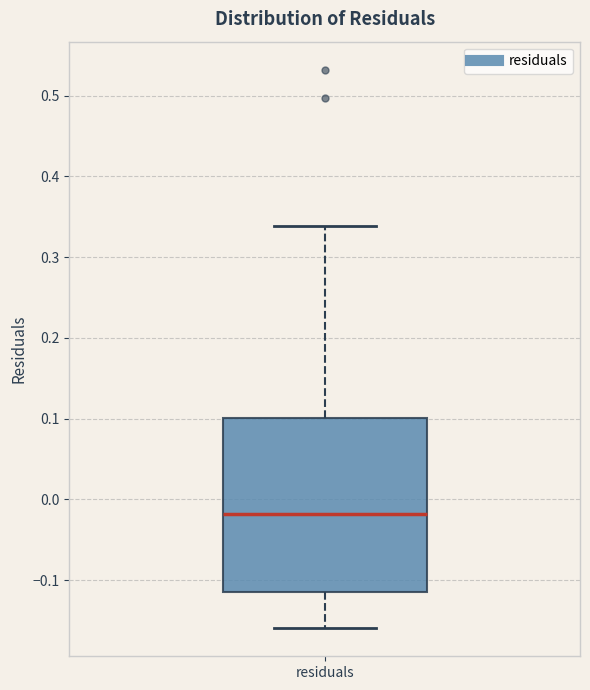

Where does the upper whisker of the box for residuals end on the y-axis? The values are not printed on the chart, so give them approximately, as read against the axis.

0.34